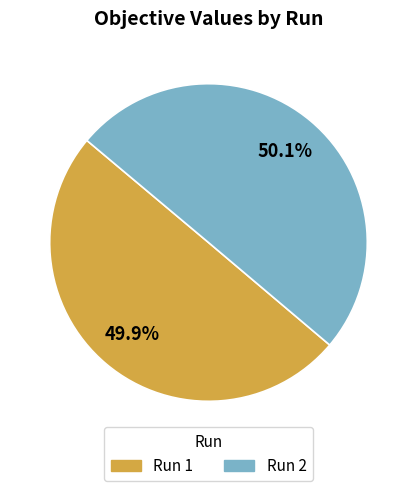

Count the number of slices in the pie.

2